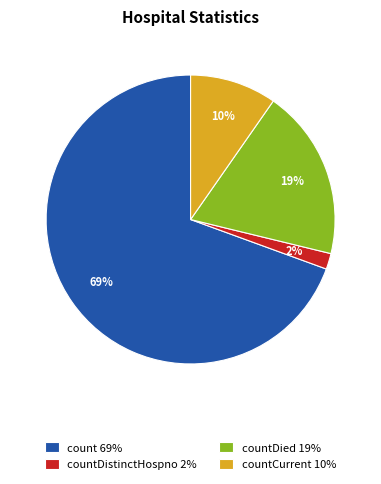

How many segments does this pie chart have?

4